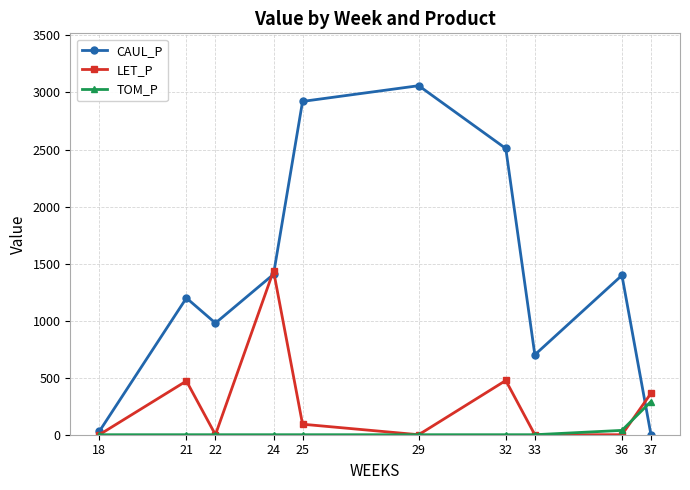

What is the sum of all LET_P values?

2837.6